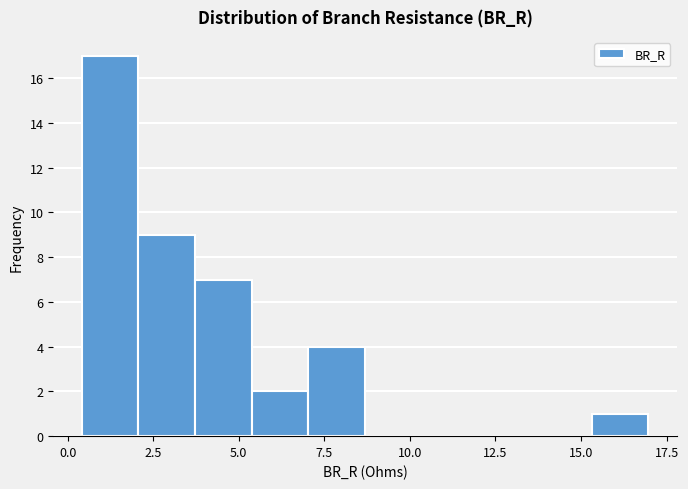

Read against the x-axis, roughly where is the centre of the tallest bar?

1.0